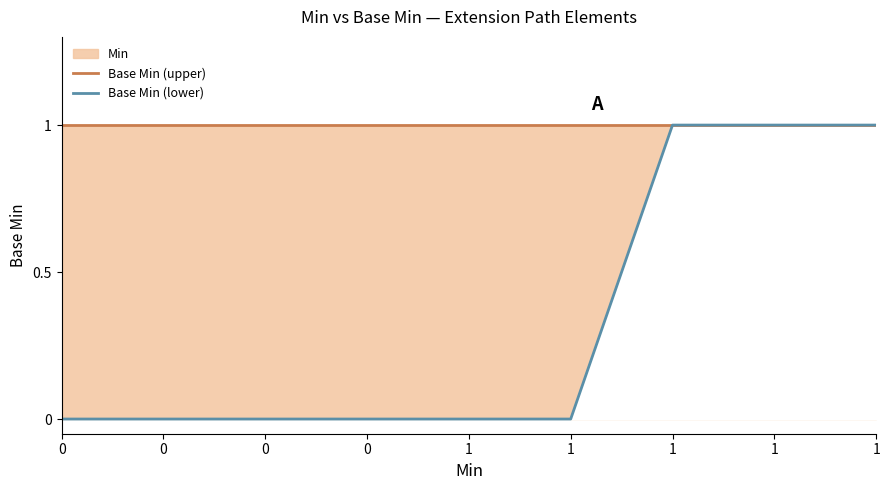

Is it true that Base Min (upper) equals 1 at 1?

True